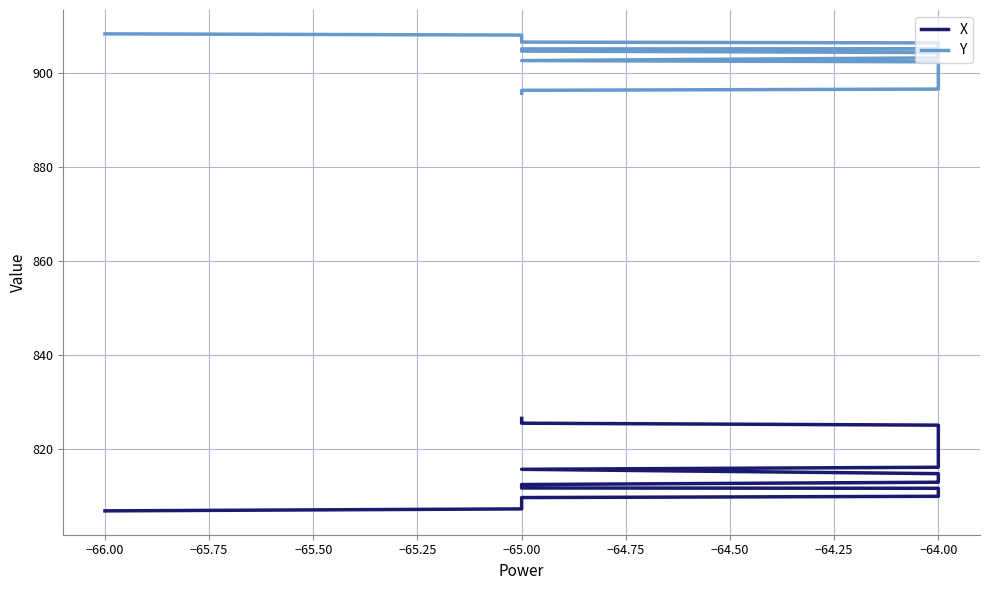

Which series changed the most between 11 and 39?

X